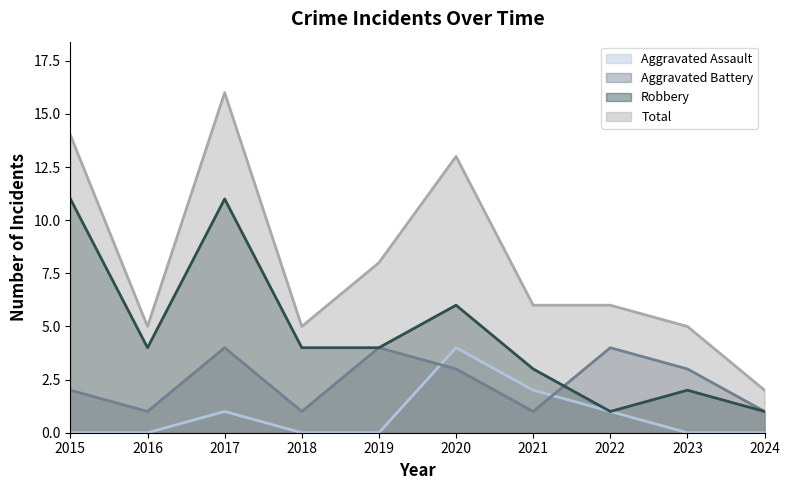

What is the sum of the Total values at 2022 and 2024?

8